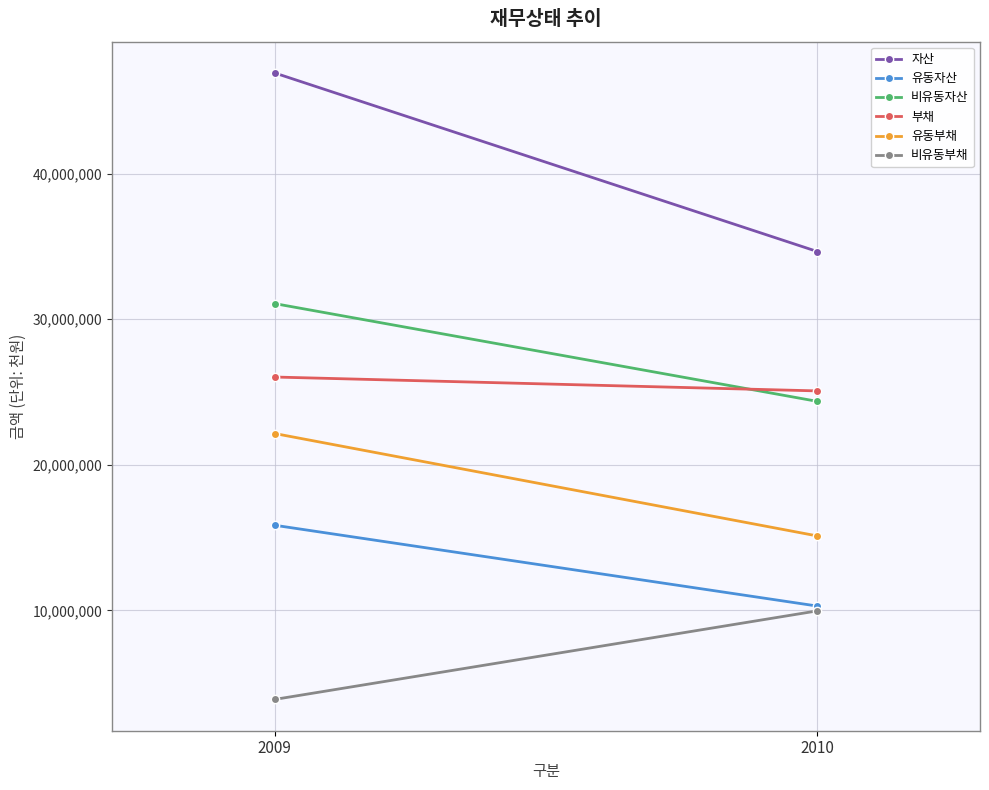

Reading left to right, extract all data points from this chart.

자산: 2009=46910891	2010=34648328
유동자산: 2009=15843003	2010=10293833
비유동자산: 2009=31067888	2010=24354494
부채: 2009=26025608	2010=25072673
유동부채: 2009=22144200	2010=15110969
비유동부채: 2009=3881407	2010=9961704